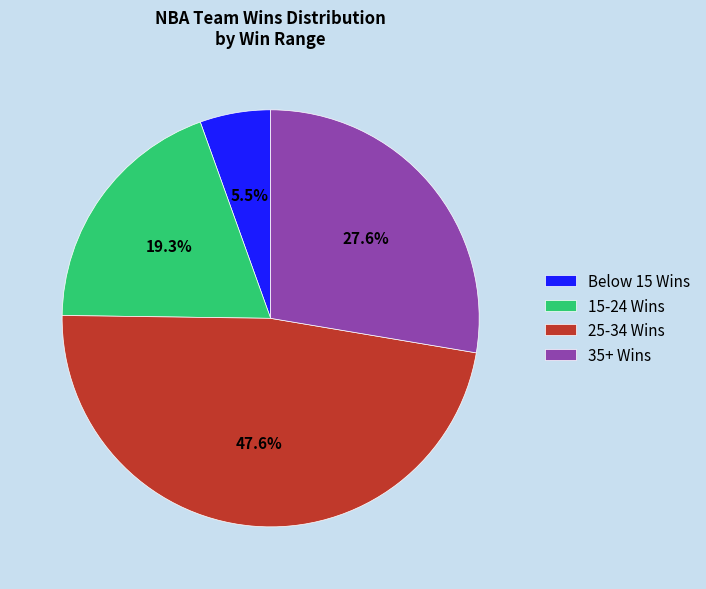

Which has a higher value, 15-24 Wins or Below 15 Wins?

15-24 Wins